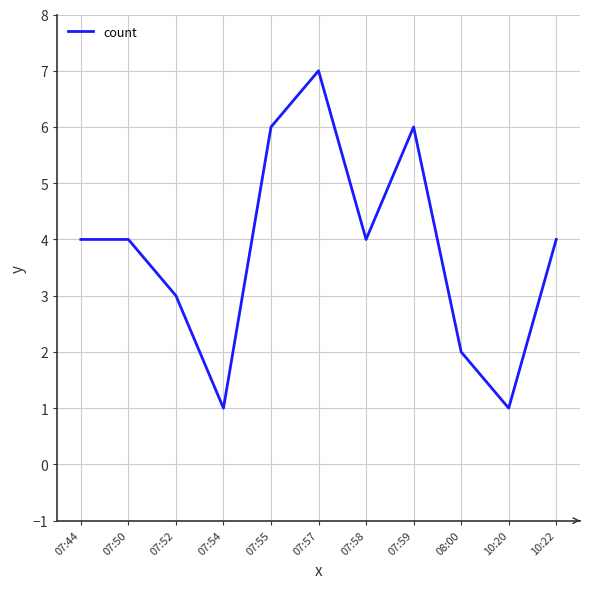

What is the maximum value shown in the chart?

7